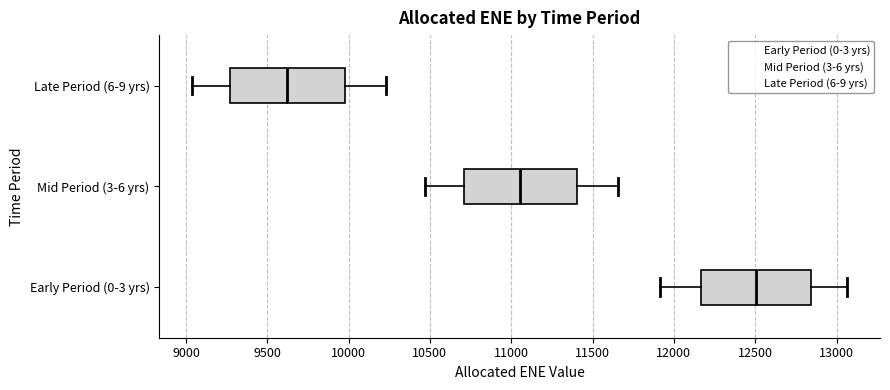

Reading bottom to top, transcribe this box plot: for each box, give where its median line is, the range the box spans, and where its two whiskers end, as read against the x-axis. The values are not printed on the chart, so give them approximately, as read against the axis.

Early Period (0-3 yrs): median 12500, box 12150 to 12850, whiskers 11900 to 13050
Mid Period (3-6 yrs): median 11050, box 10700 to 11400, whiskers 10450 to 11650
Late Period (6-9 yrs): median 9600, box 9250 to 10000, whiskers 9050 to 10250